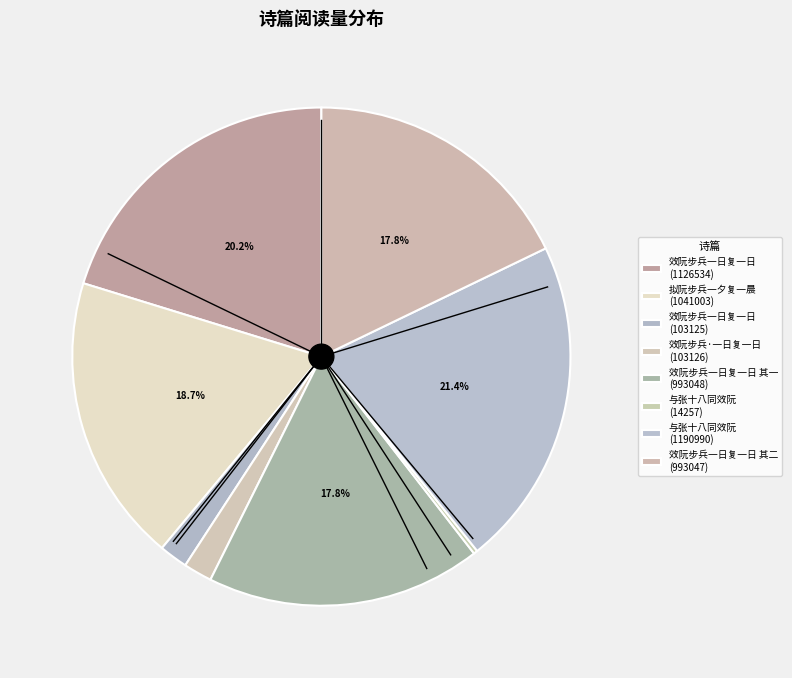

Which slice is the largest?

与张十八同效阮步兵一日复一夕(1190990)